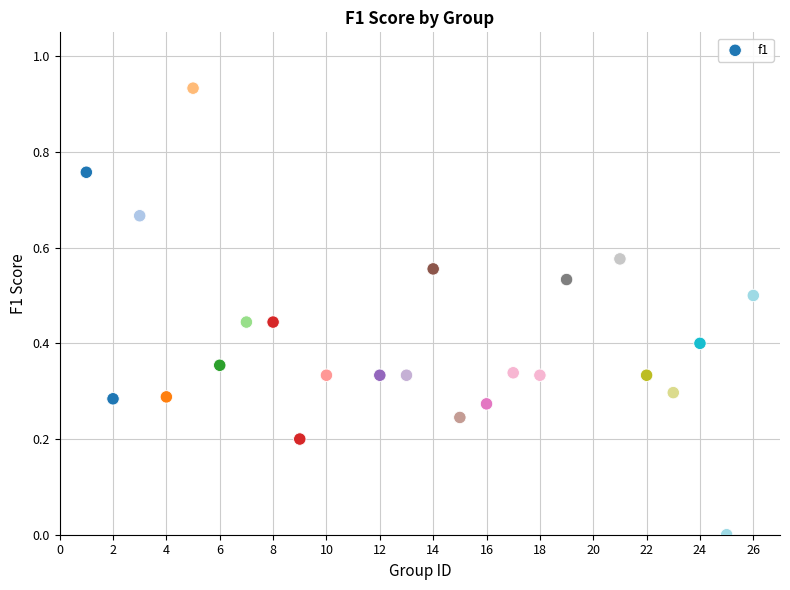

How many points are shown in the scatter plot?

24